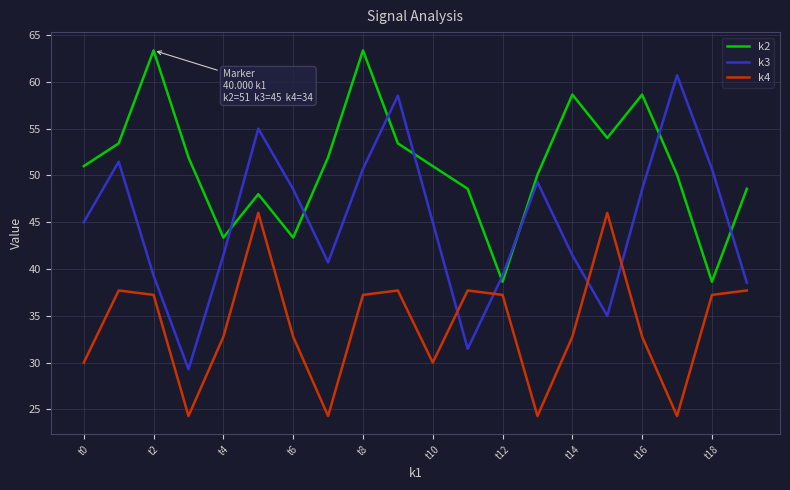

What is the maximum value shown in the chart?

63.4